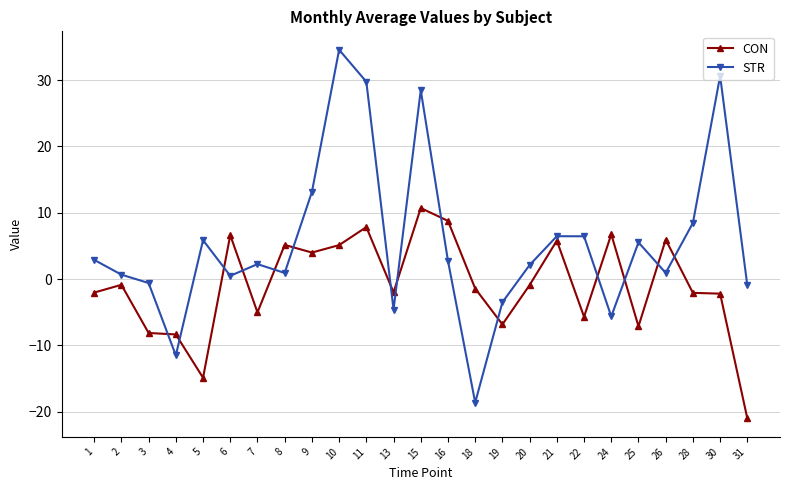

After their last crossing, which series has the higher values: STR or CON?

STR